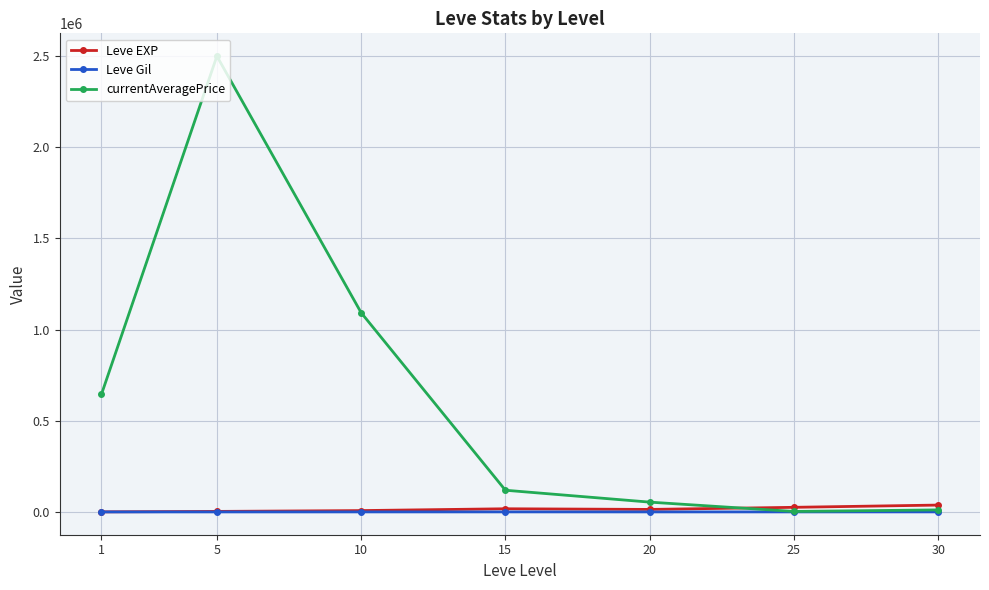

The value of currentAveragePrice at 1 is 645043.8. True or false?

True